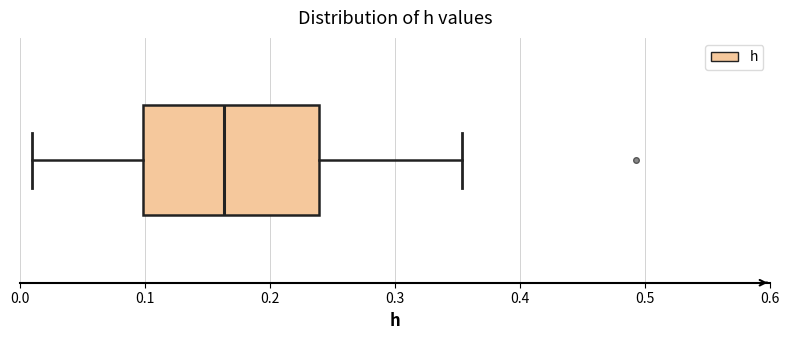

Read this box plot against the x-axis: the position of the median line, the range covered by the box, and the ends of both whiskers. The values are not printed on the chart, so give them approximately, as read against the axis.

median 0.16, box 0.10 to 0.24, whiskers 0.01 to 0.35